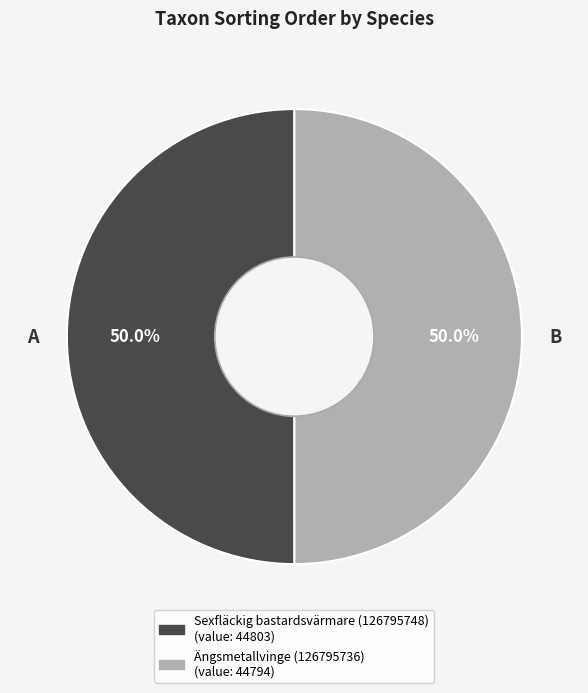

Approximately how many times larger is the value at Sexfläckig bastardsvärmare (126795748) compared to Ängsmetallvinge (126795736)?

1.0